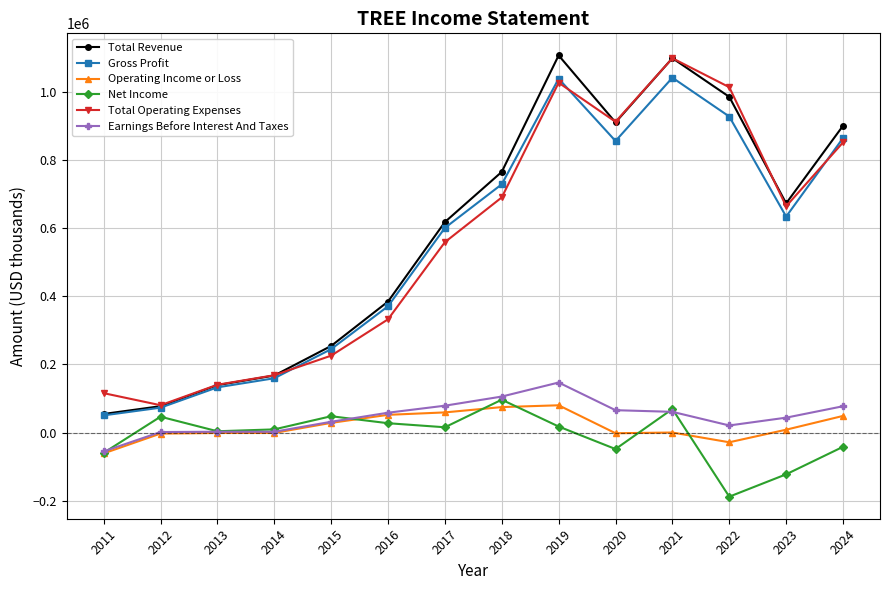

True or false: Operating Income or Loss and Total Revenue cross at least once.

False